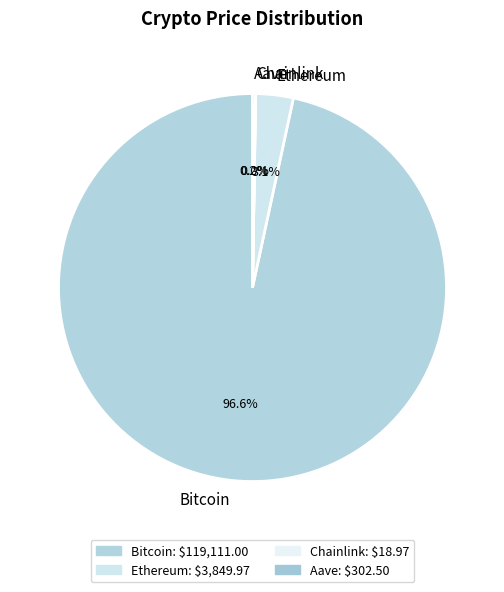

Which category has the biggest portion of the pie?

Bitcoin